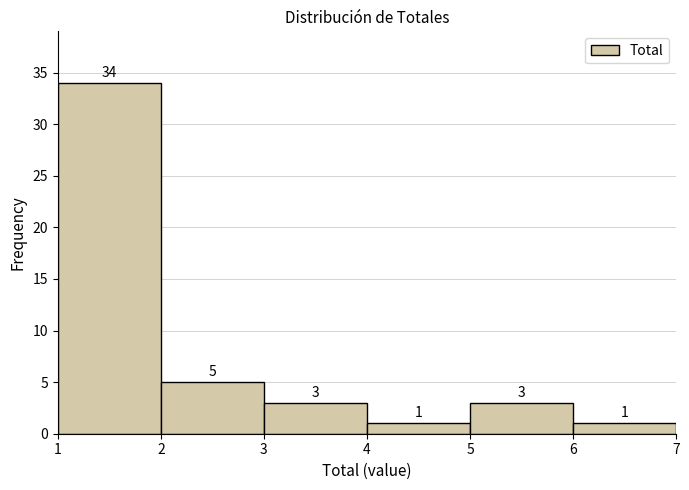

Which range on the x-axis has the tallest bar?

1 to 2